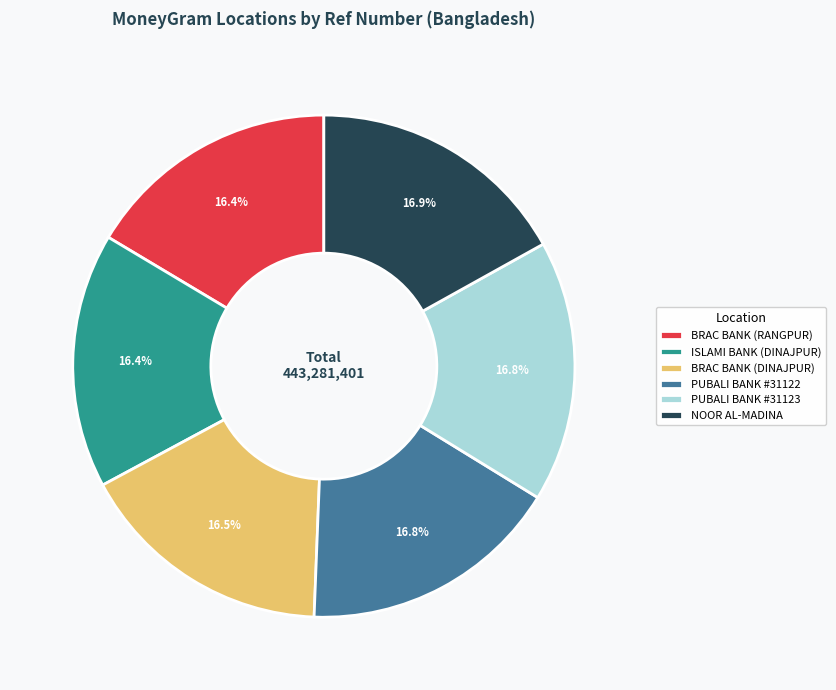

Does NOOR AL-MADINA account for over 50% of the chart?

No